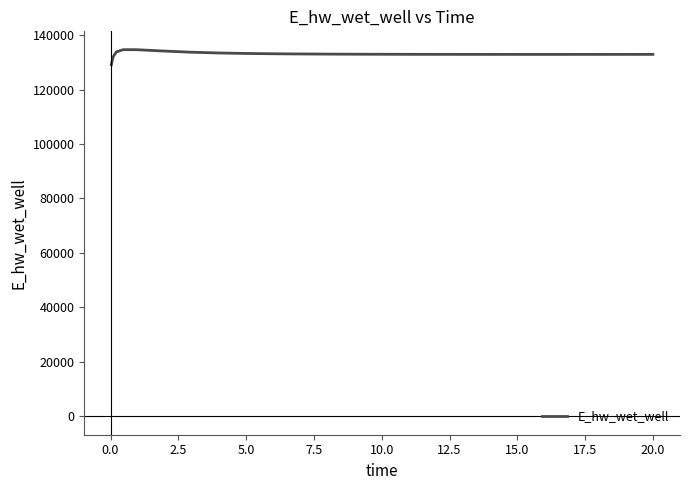

What is the greatest value displayed?

134627.8